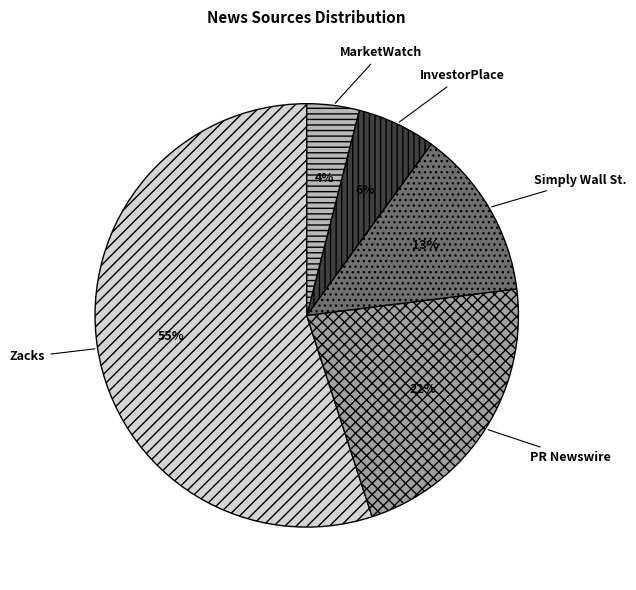

To the nearest percent, what is the difference between the largest and smallest slice percentages?

51%